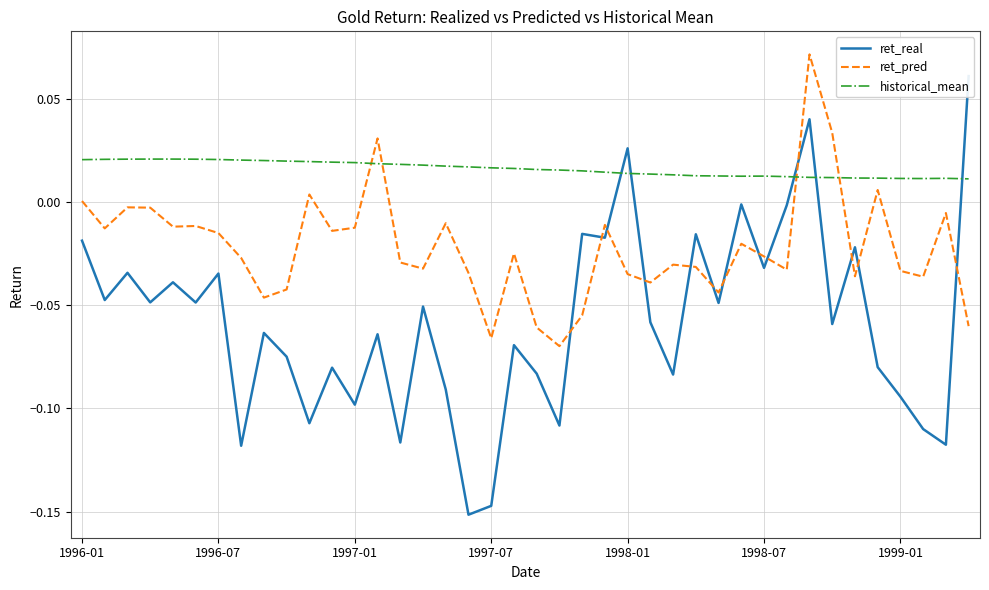

What is the highest value of the ret_real series?

0.1